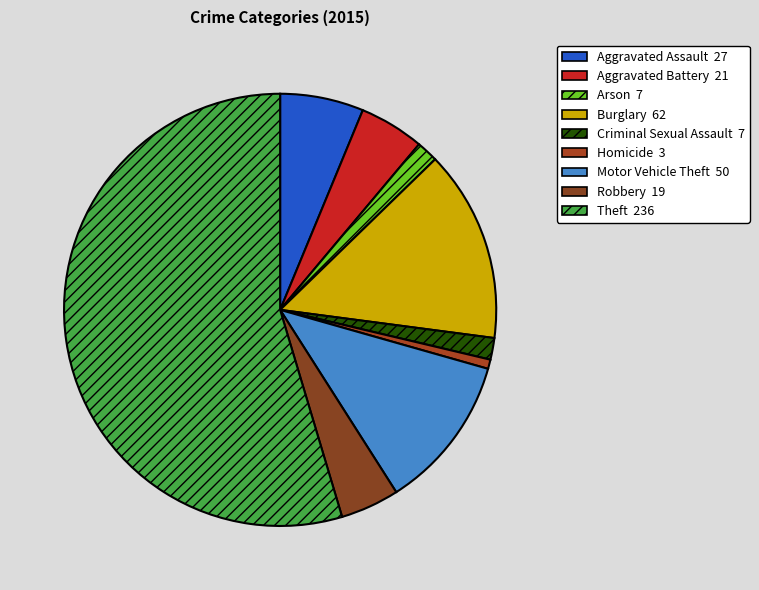

To the nearest percent, what is the difference between the Motor Vehicle Theft and Aggravated Battery slice percentages?

7%